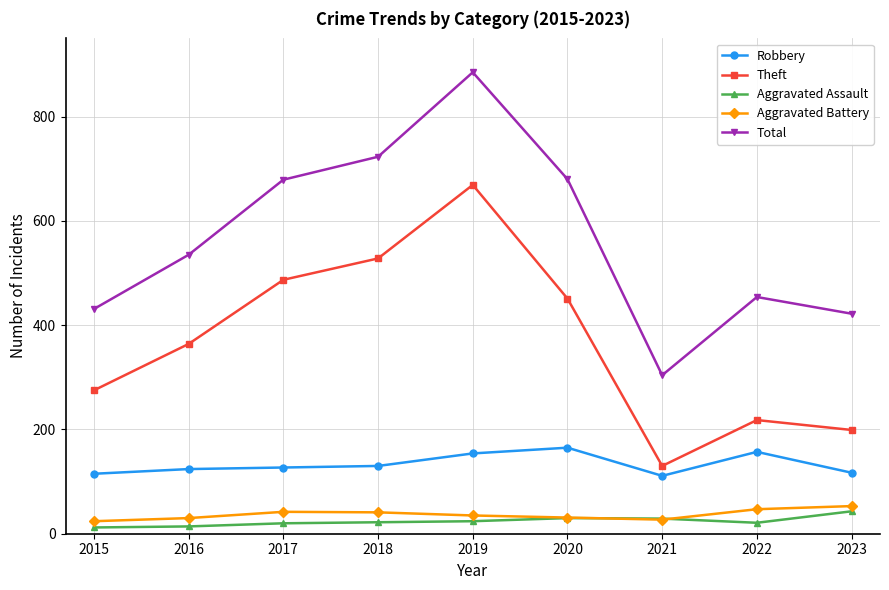

List the labels in order of Theft value, largest first.

2019, 2018, 2017, 2020, 2016, 2015, 2022, 2023, 2021